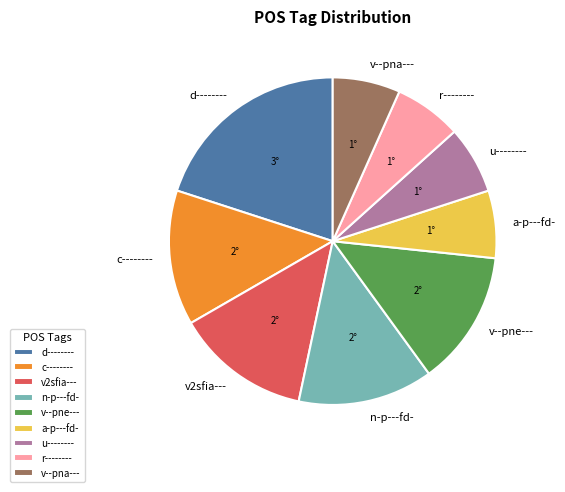

Is it true that a-p---fd- is 7% of the pie?

True